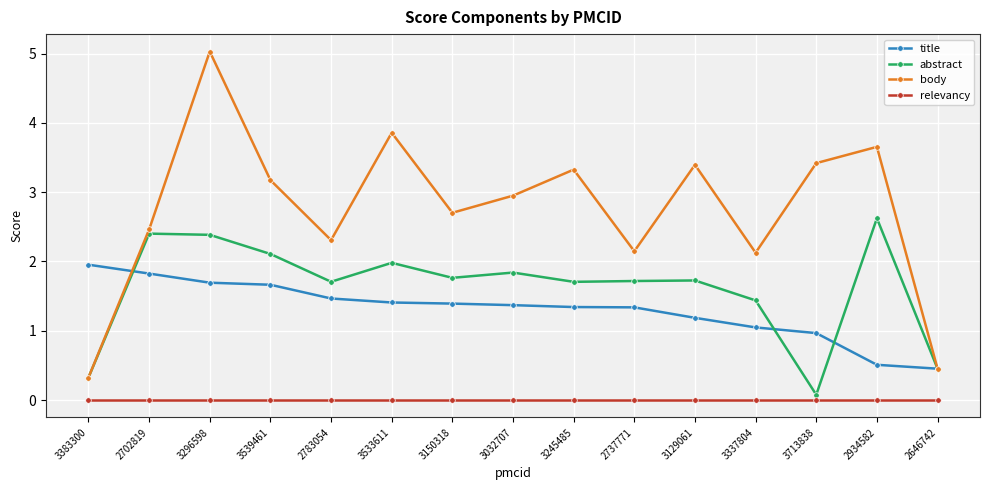

True or false: body and title intersect in this chart.

True